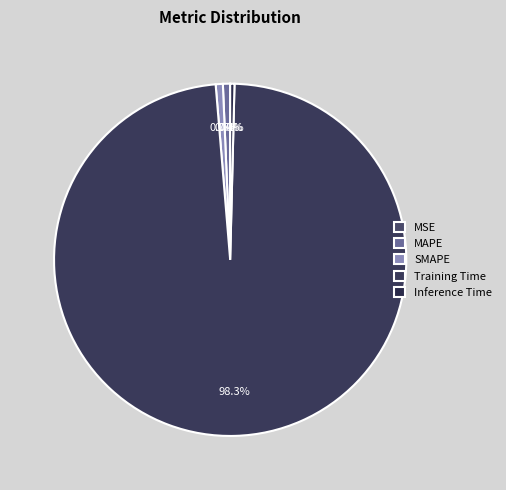

To the nearest percent, what is the average slice percentage?

20%